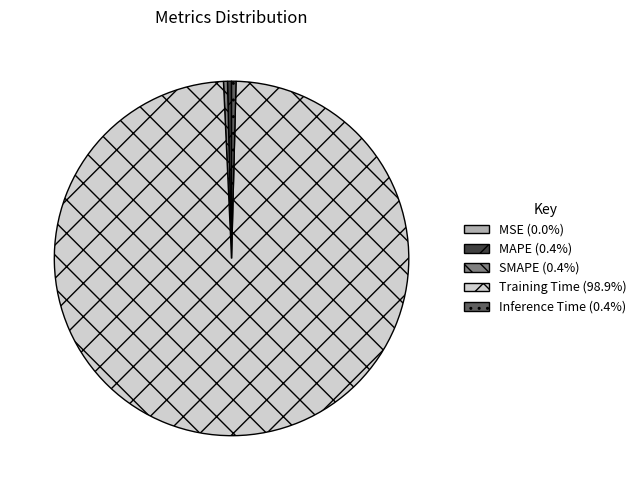

Does Inference Time represent more than half of the total?

No